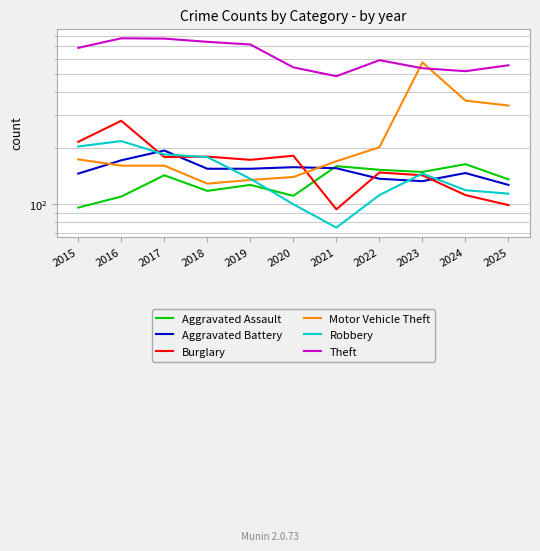

How many lines are shown in the chart?

6